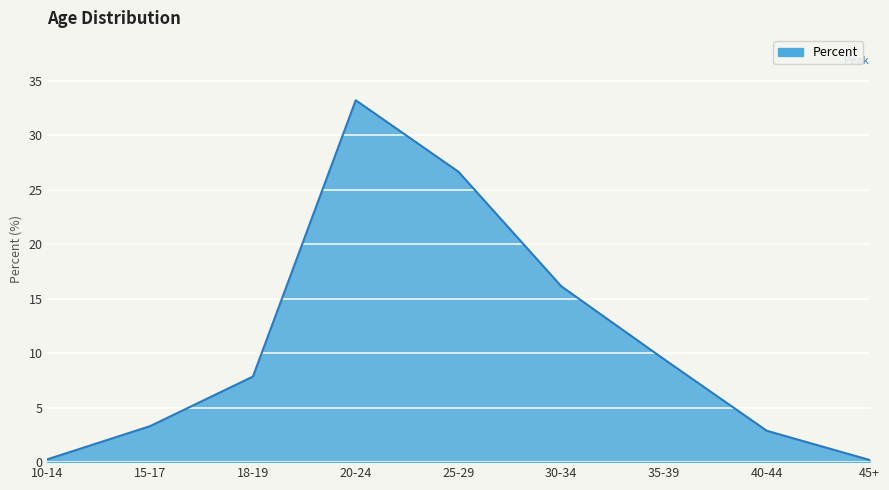

True or false: there are more than 2 points higher than both neighbors.

False